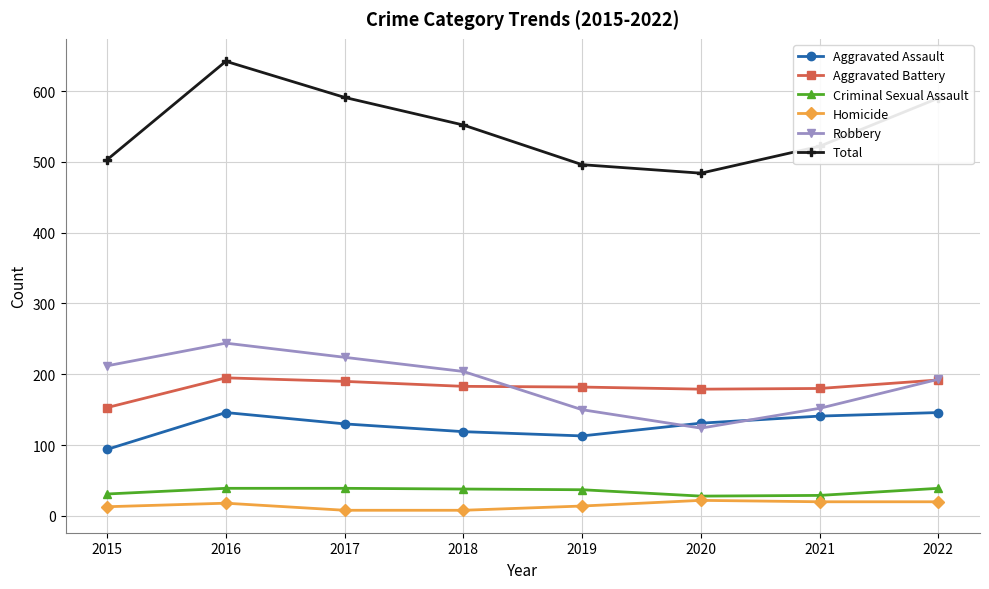

What is the spread (max minus min) of values at 2021?

502